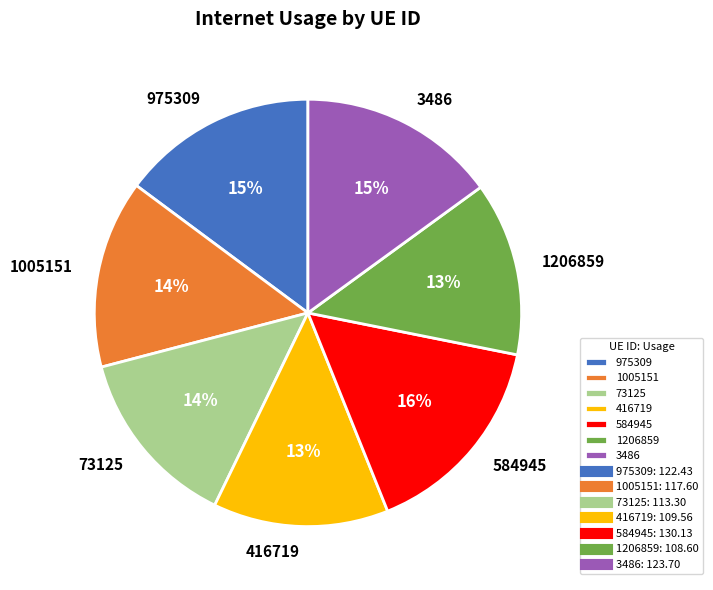

Is there any slice that represents more than half of the pie?

No